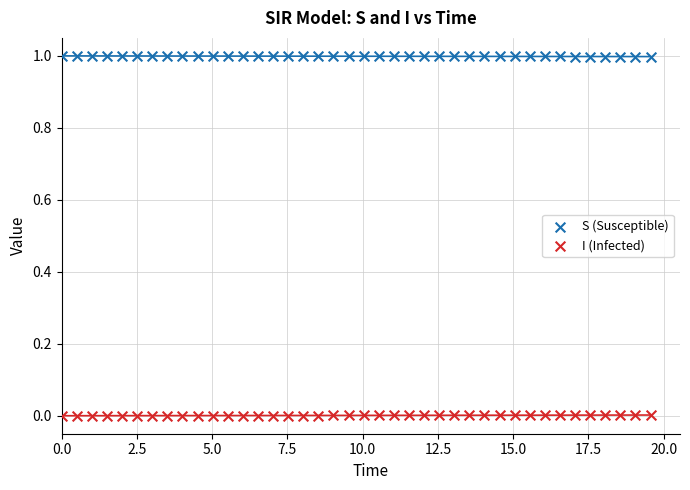

Which series contains the highest Y value?

S (Susceptible)